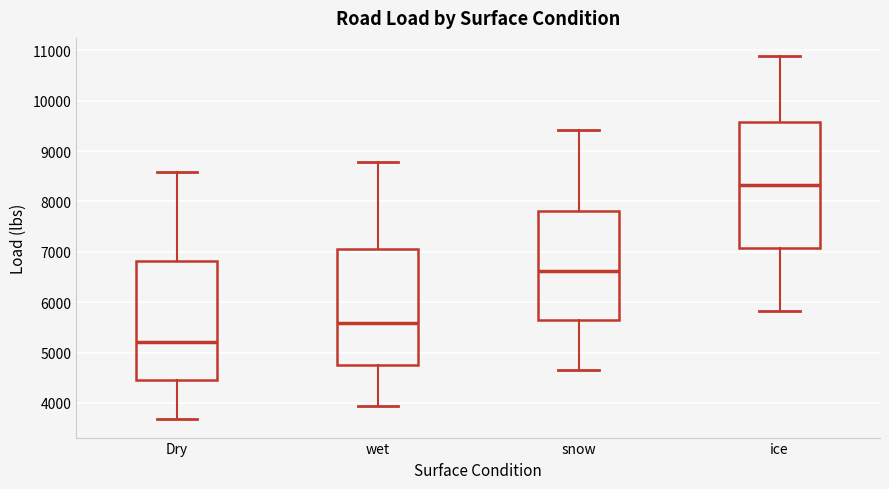

Comparing the boxes themselves (not the whiskers), which one is the tallest?

ice